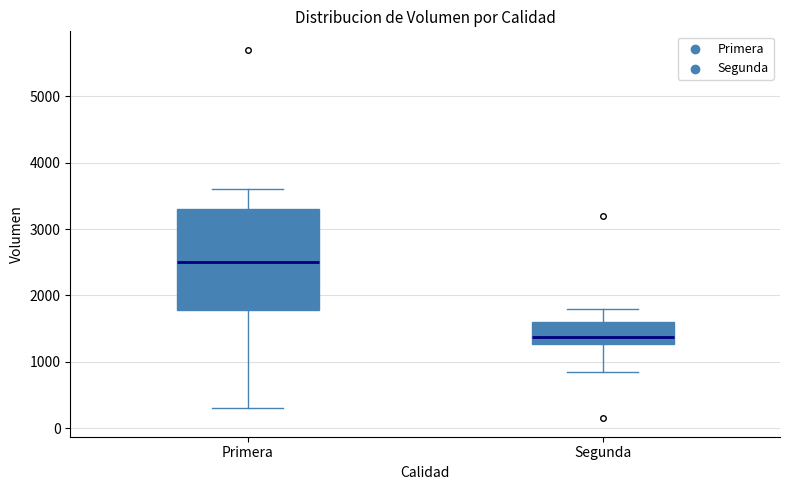

Where does the lower whisker of the box for Primera end on the y-axis? The values are not printed on the chart, so give them approximately, as read against the axis.

300